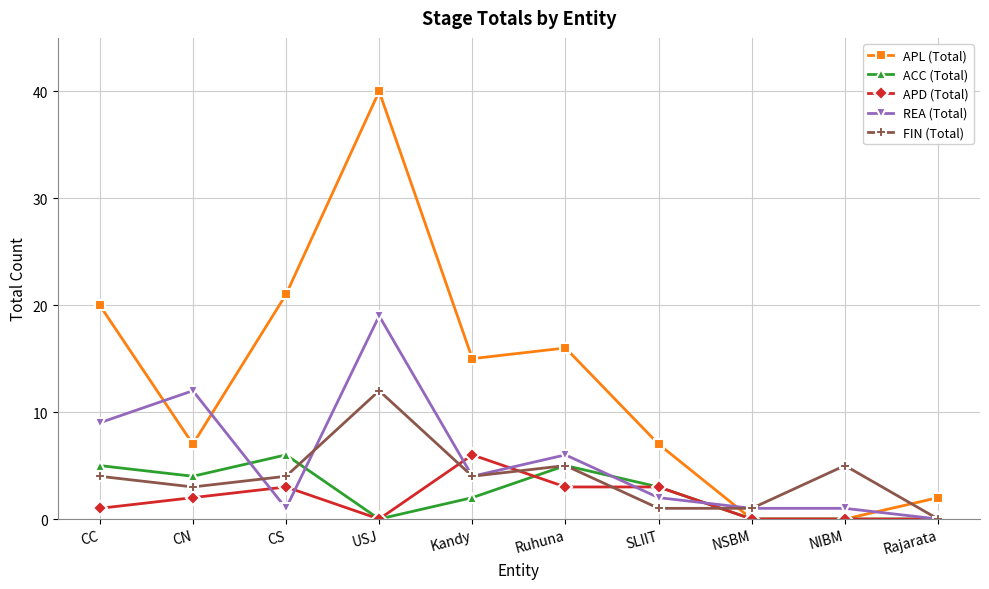

What is the sum of the ACC (Total) values at Kandy and CN?

6